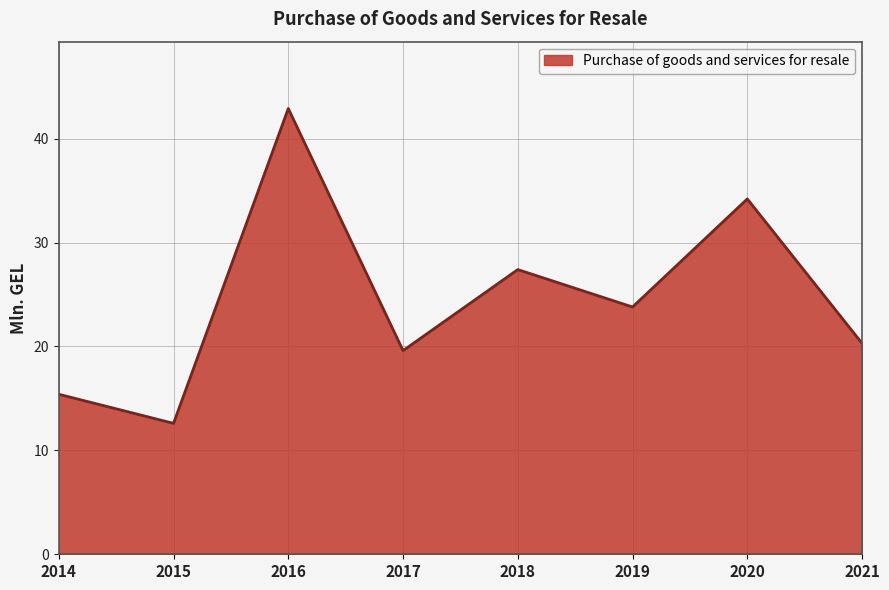

How many values exceed 23?

4